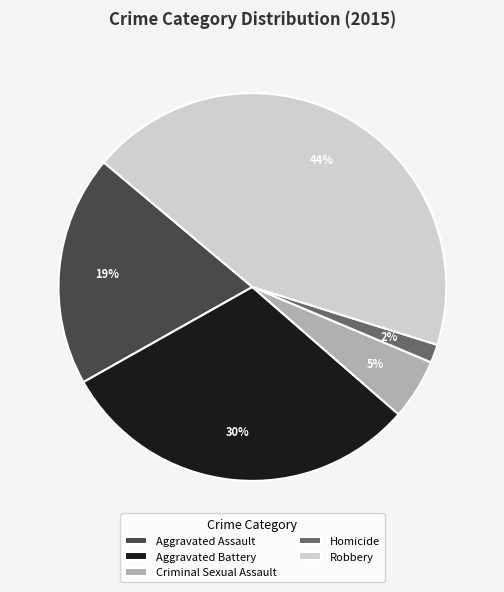

Rank the categories by value from lowest to highest.

Homicide, Criminal Sexual Assault, Aggravated Assault, Aggravated Battery, Robbery